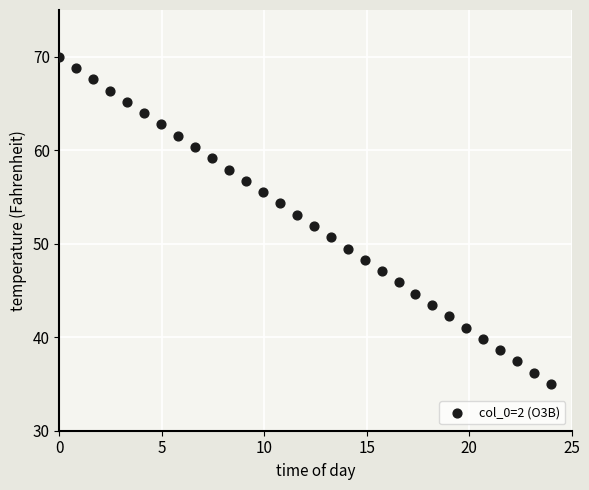

What is the range of Y values (max minus min)?

35.0